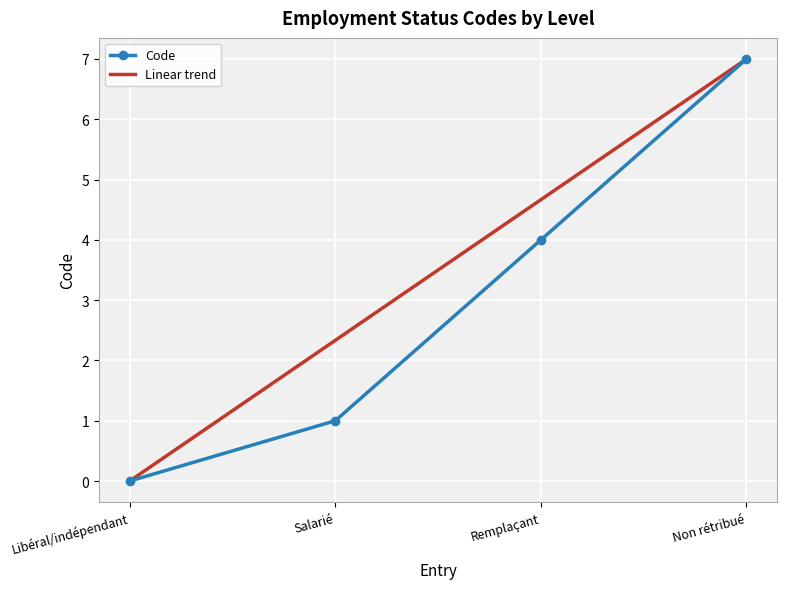

Rank the categories by Code value from highest to lowest.

Non rétribué, Remplaçant, Salarié, Libéral/indépendant